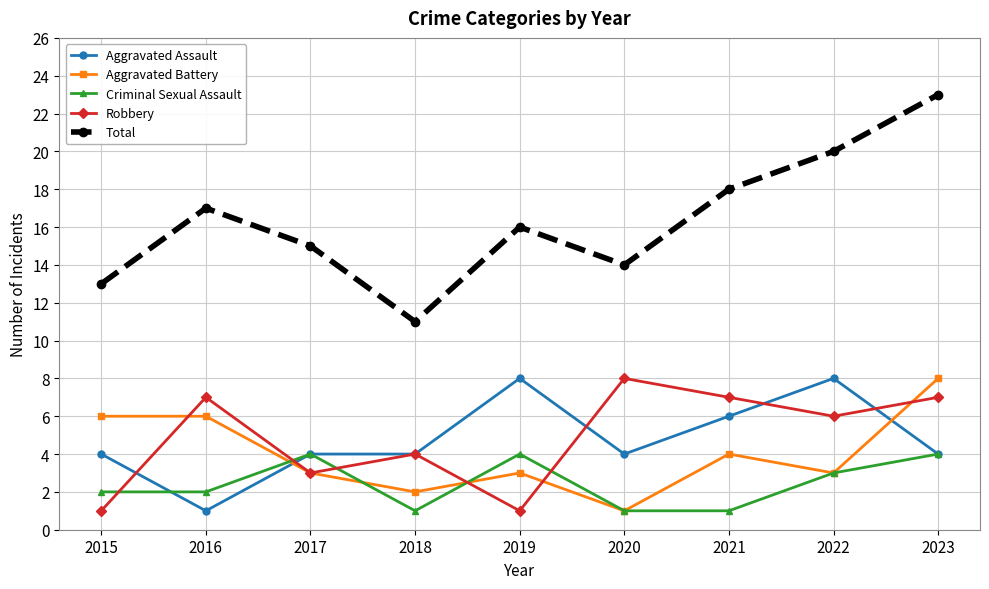

What is the value of the Aggravated Battery point at the 4th from the left?

2